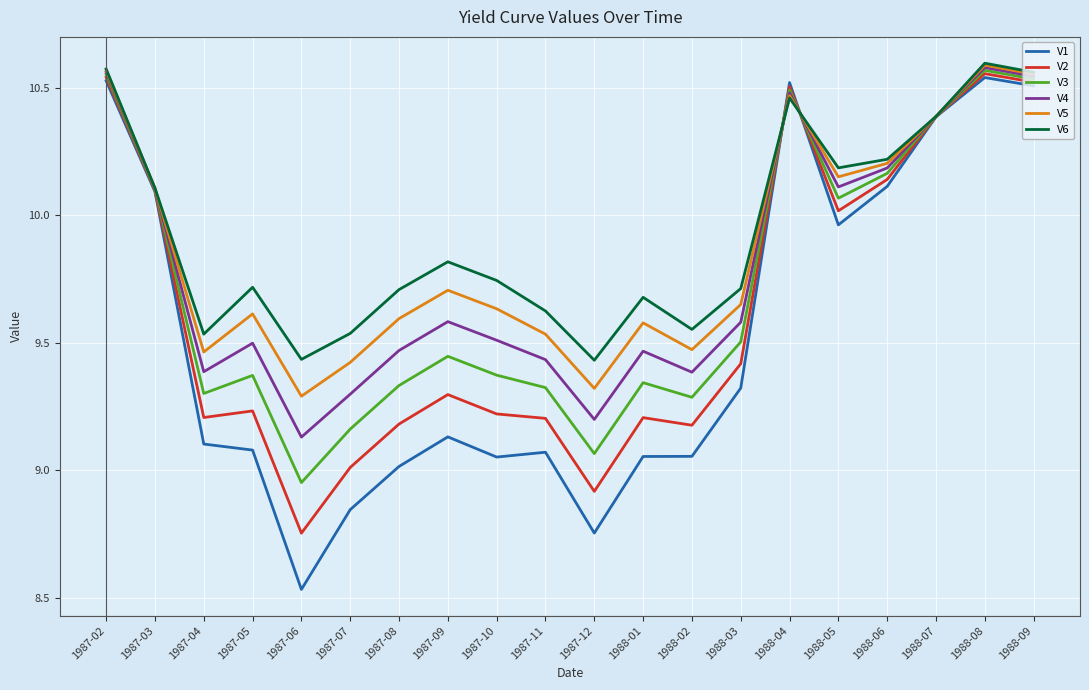

Which series has the largest total across all categories?

V6